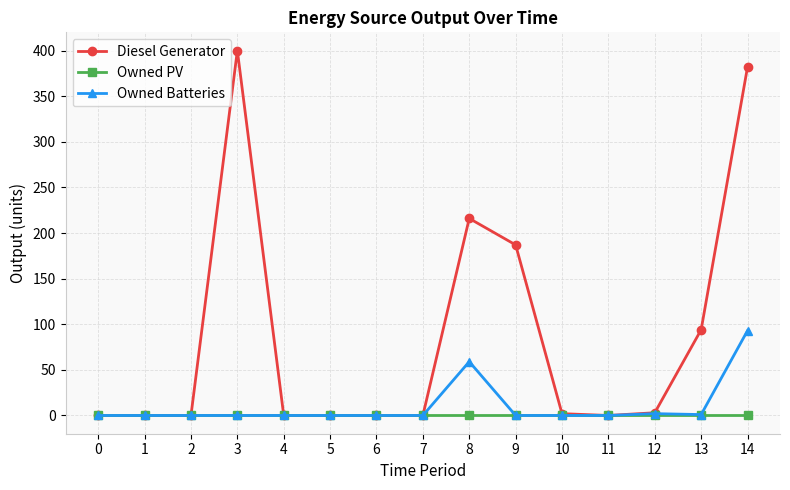

List the series in order of their peak value, lowest first.

Owned PV, Owned Batteries, Diesel Generator